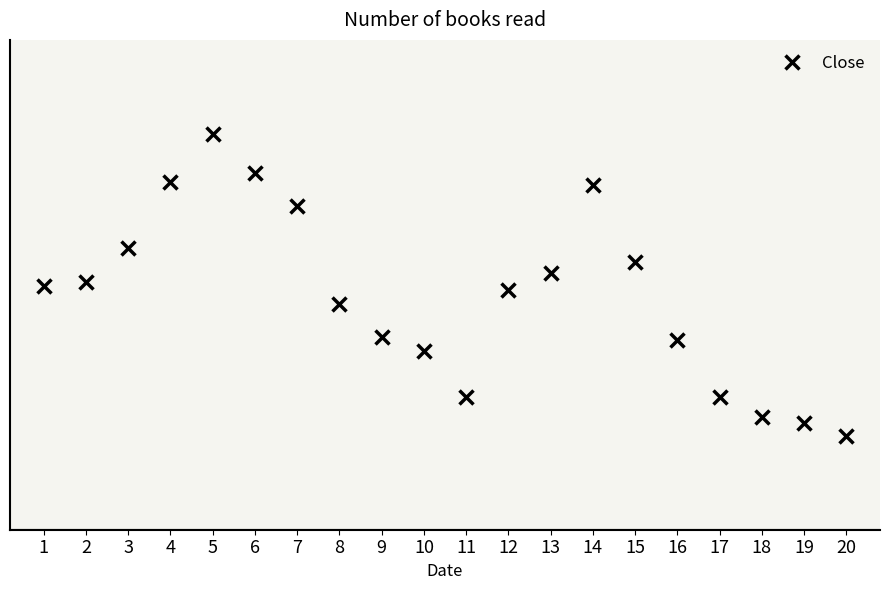

Which label corresponds to the smallest value in the chart?

20